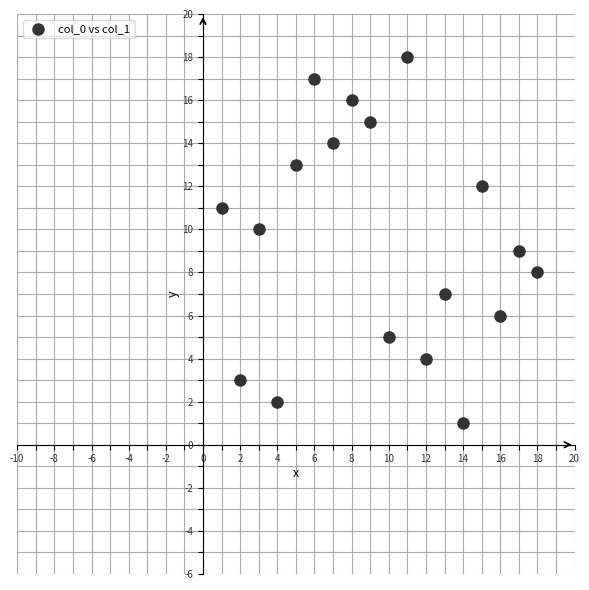

What is the range of Y values (max minus min)?

17